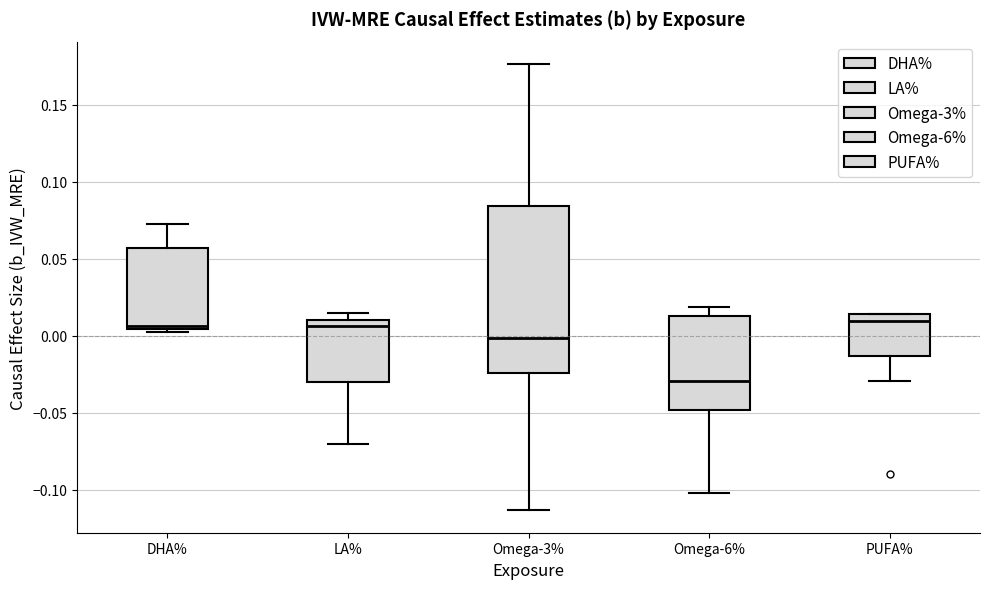

Reading left to right, read every box against the y-axis: the position of its median line, the range the box covers, and the ends of its whiskers. The values are not printed on the chart, so give them approximately, as read against the axis.

DHA%: median 0.005 (just above the box's lower edge), box 0.005 to 0.055, whiskers 0.000 to 0.070
LA%: median 0.005, box -0.030 to 0.010, whiskers -0.070 to 0.015
Omega-3%: median 0.000, box -0.025 to 0.085, whiskers -0.115 to 0.175
Omega-6%: median -0.030, box -0.050 to 0.015, whiskers -0.100 to 0.020
PUFA%: median 0.010, box -0.015 to 0.015, whiskers -0.030 to 0.015